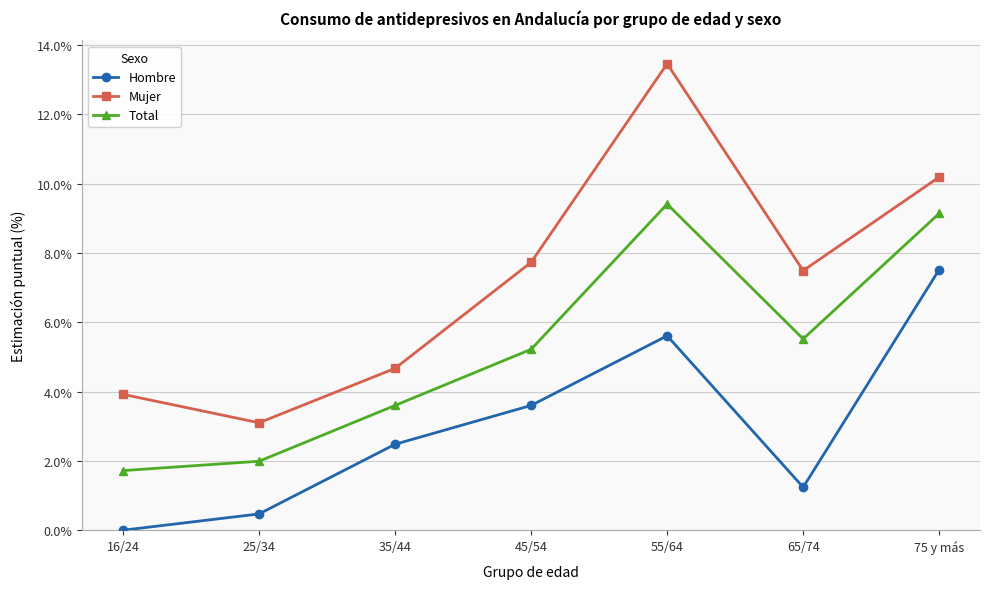

What is the average value of the Hombre series?

3.0